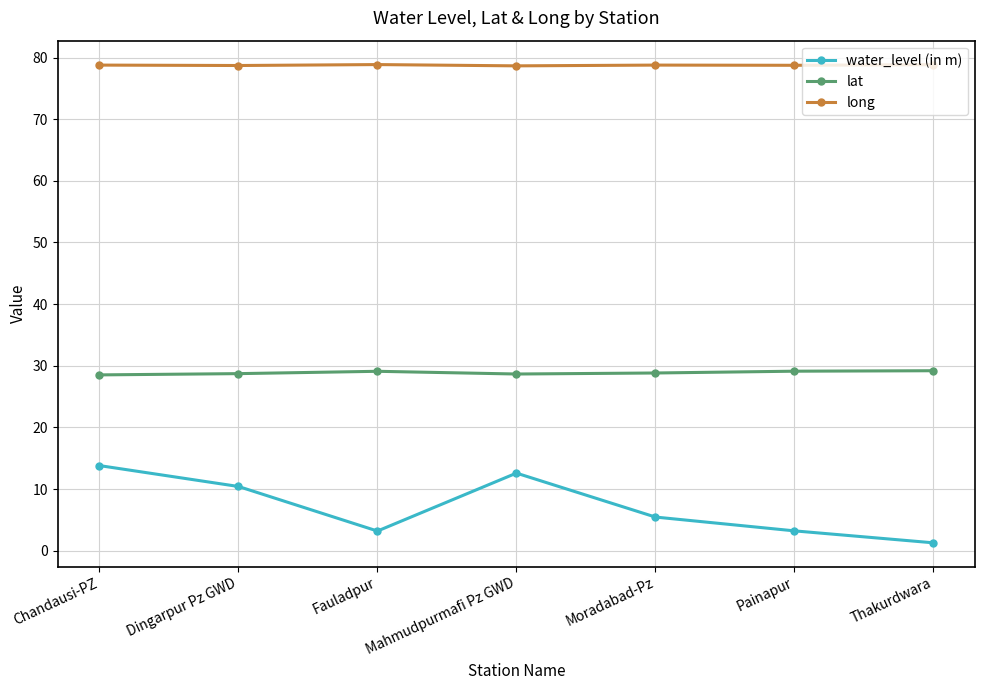

True or false: long has a value of 78.7 at Dingarpur Pz GWD.

True